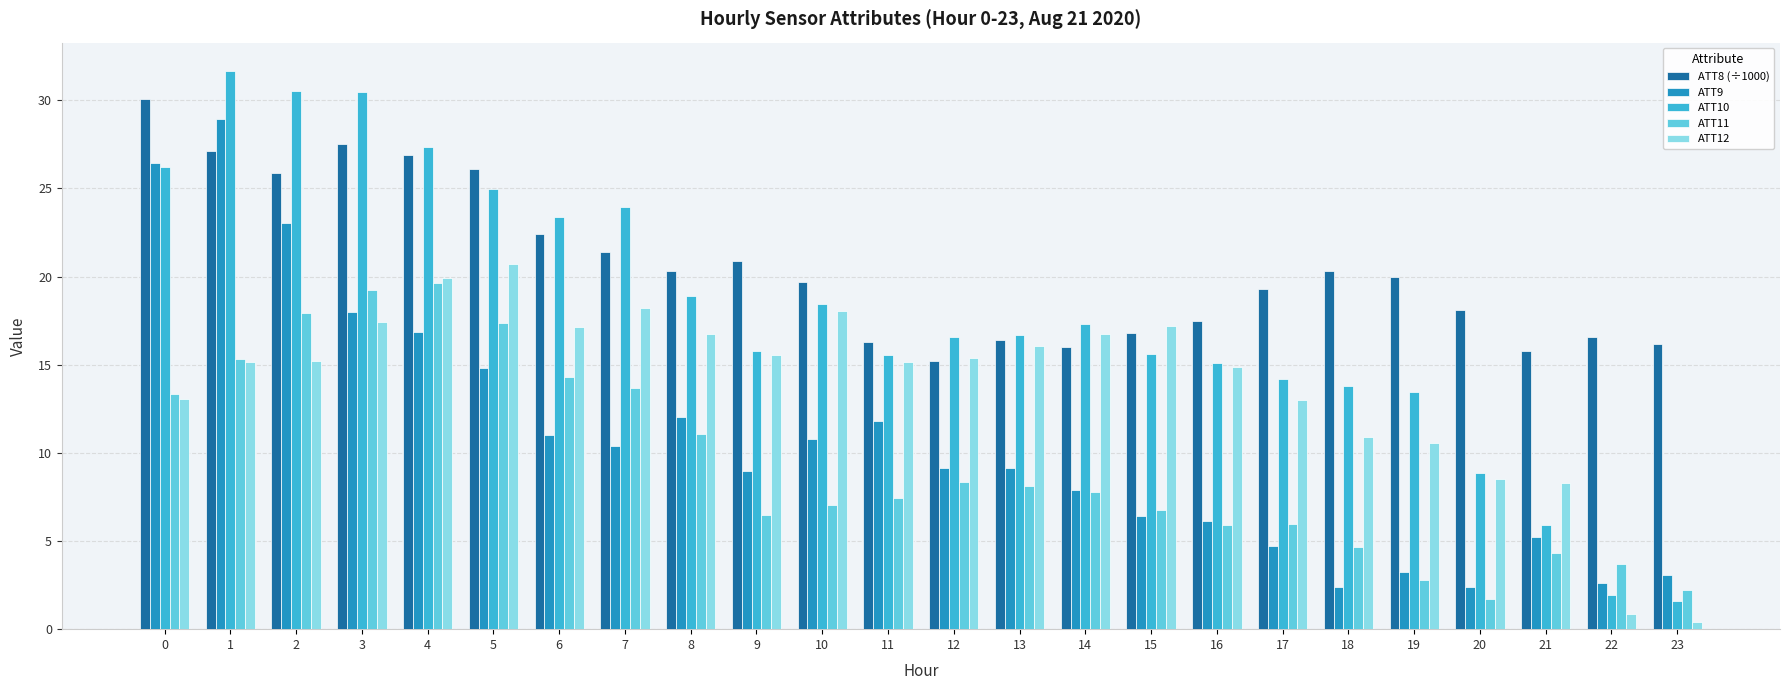

What is the difference between the maximum and minimum values in the ATT8 (÷1000) series?

14.9